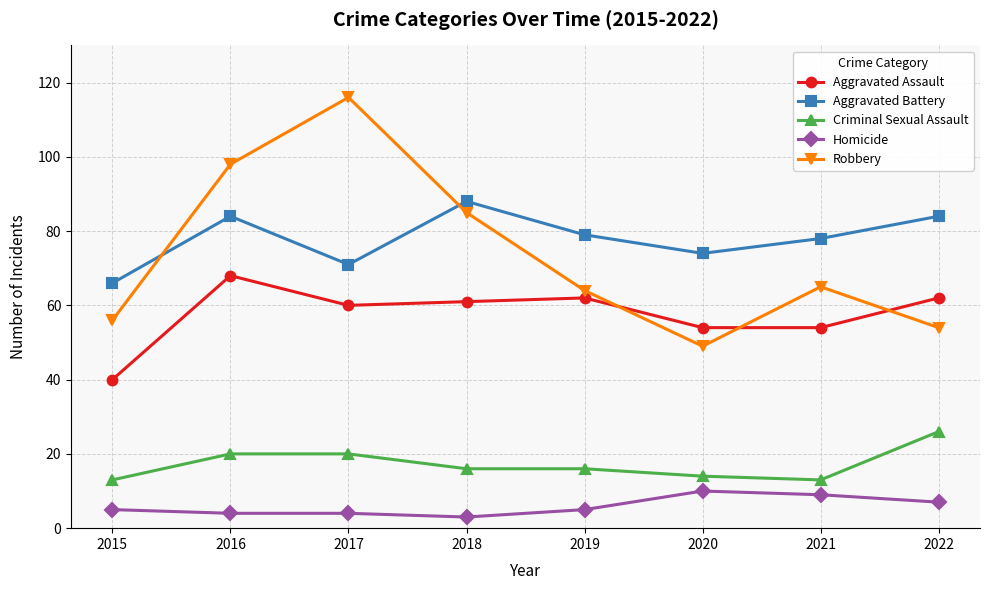

Which category has the highest value in the Robbery series?

2017